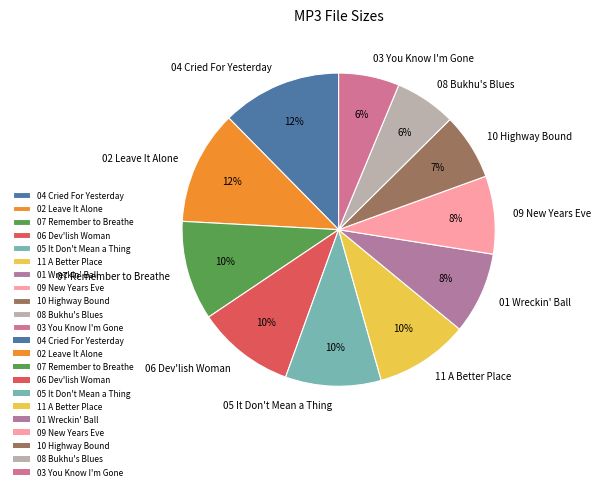

Which has a higher value, 03 You Know I'm Gone or 05 It Don't Mean a Thing?

05 It Don't Mean a Thing